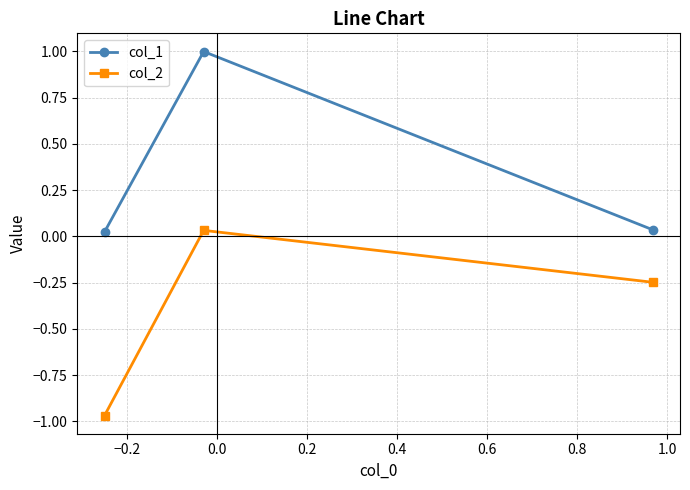

Does the chart display data point markers on the line(s)?

Yes